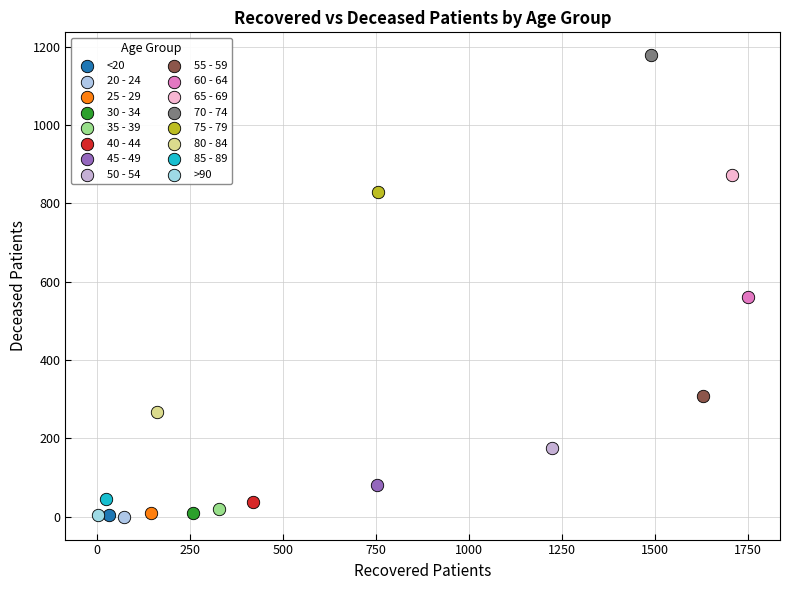

What are all the series names shown in the legend?

<20, 20 - 24, 25 - 29, 30 - 34, 35 - 39, 40 - 44, 45 - 49, 50 - 54, 55 - 59, 60 - 64, 65 - 69, 70 - 74, 75 - 79, 80 - 84, 85 - 89, >90